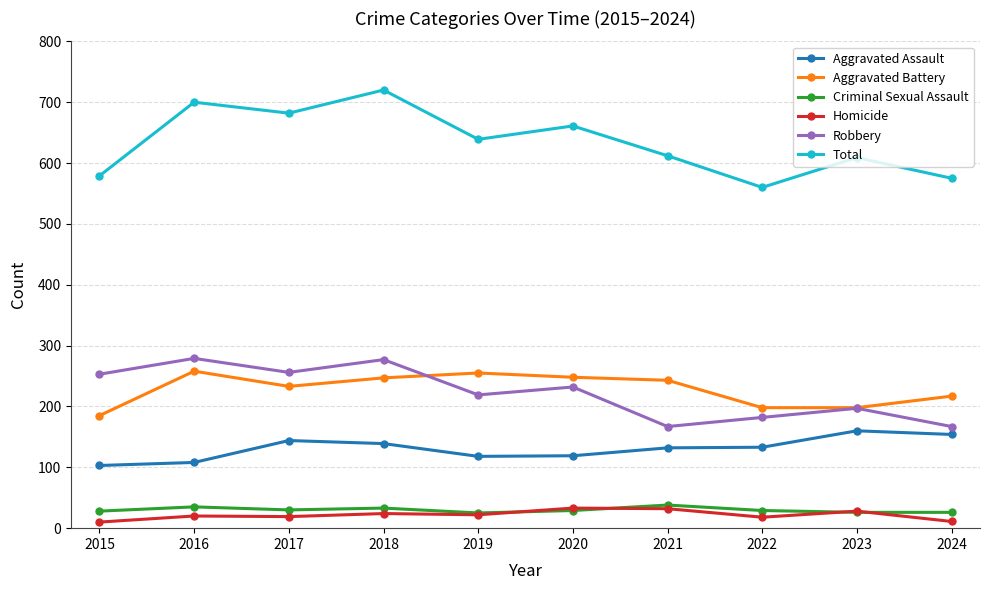

Where does the Aggravated Assault series first go above 133?

2017